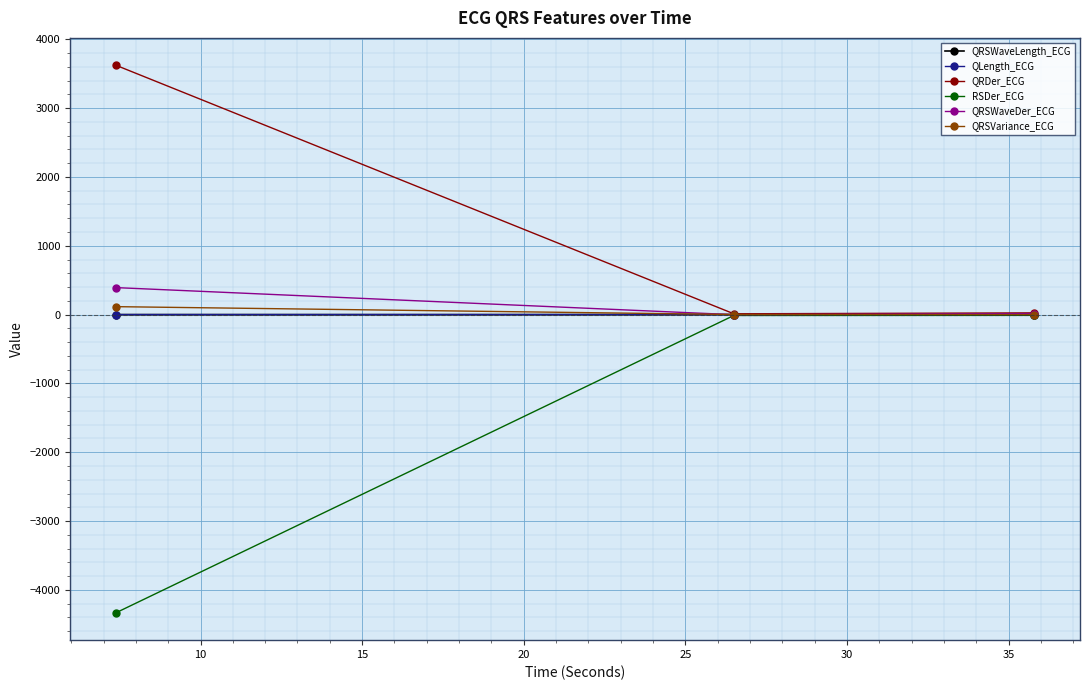

What is the smallest value displayed?

-4332.7